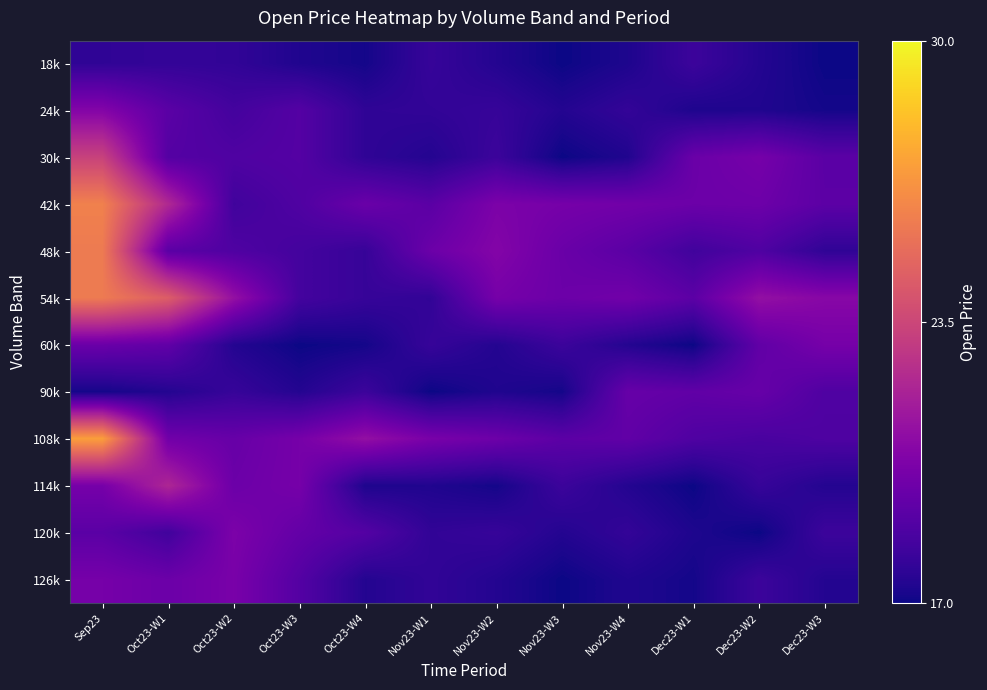

Rank the series at Sep23 from highest to lowest value.

108k, 42k, 48k, 54k, 30k, 24k, 114k, 126k, 60k, 120k, 18k, 90k